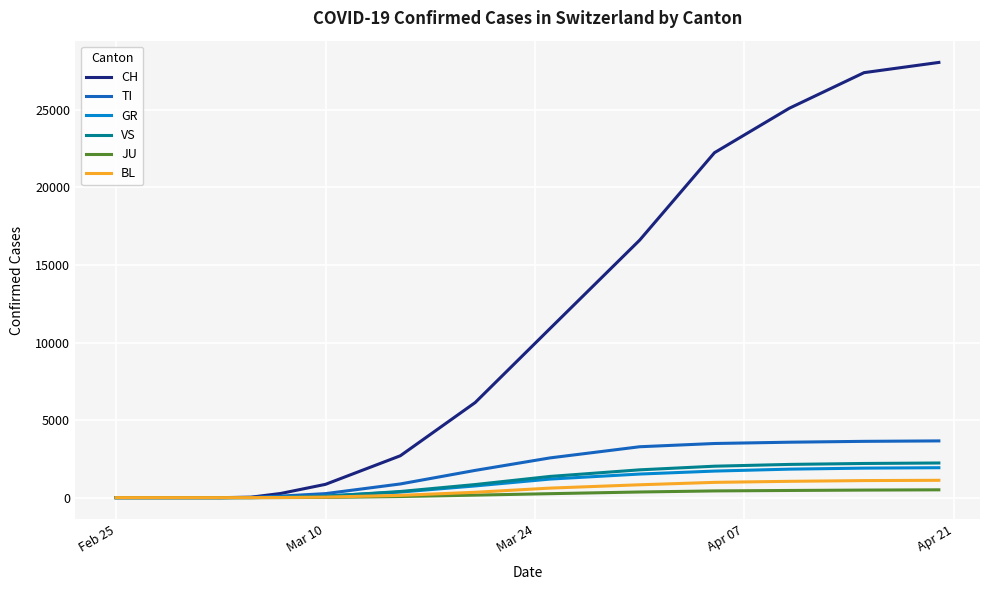

How many lines are shown in the chart?

6